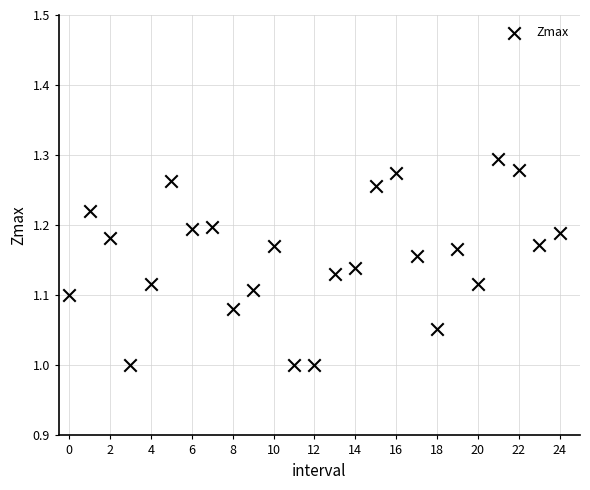

What is the range of Y values (max minus min)?

0.3